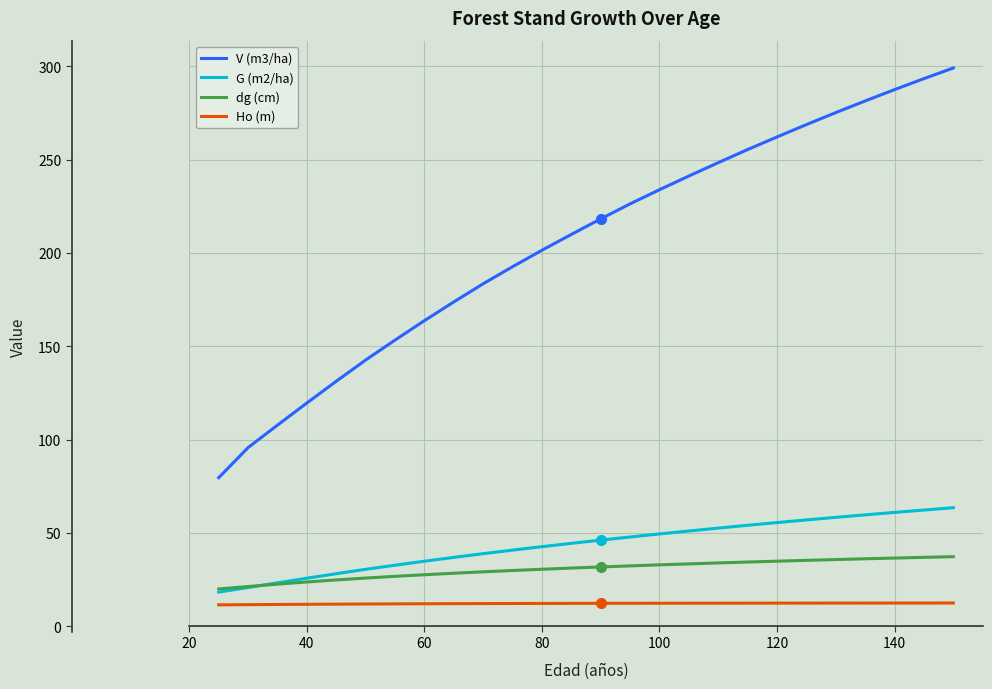

True or false: V (m3/ha) and dg (cm) intersect in this chart.

False